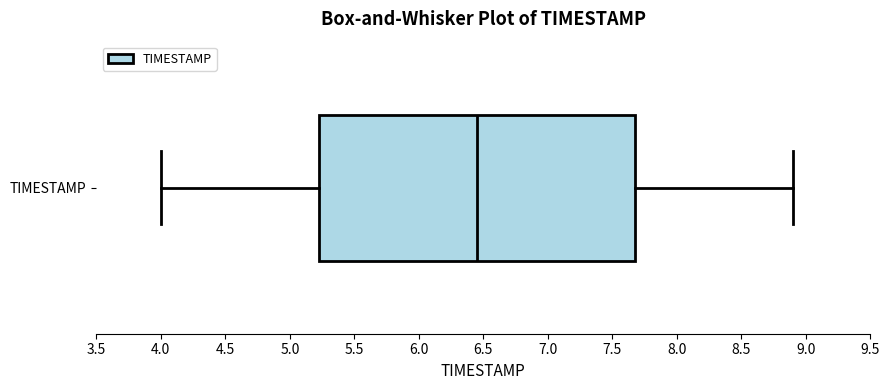

Where is the left edge of the box for TIMESTAMP on the x-axis? The values are not printed on the chart, so give them approximately, as read against the axis.

5.25